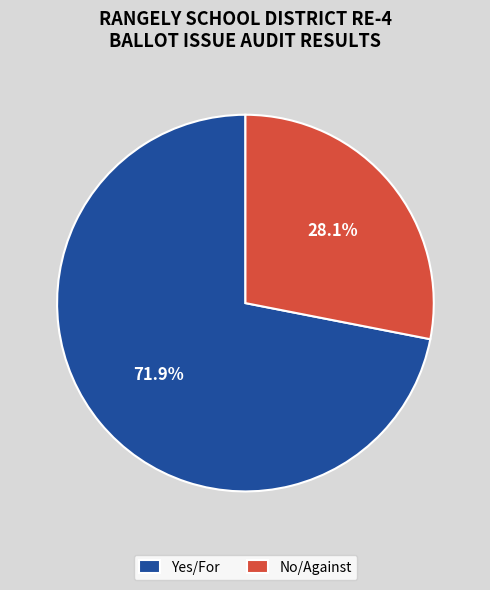

Which slice represents more than half of the pie?

Yes/For